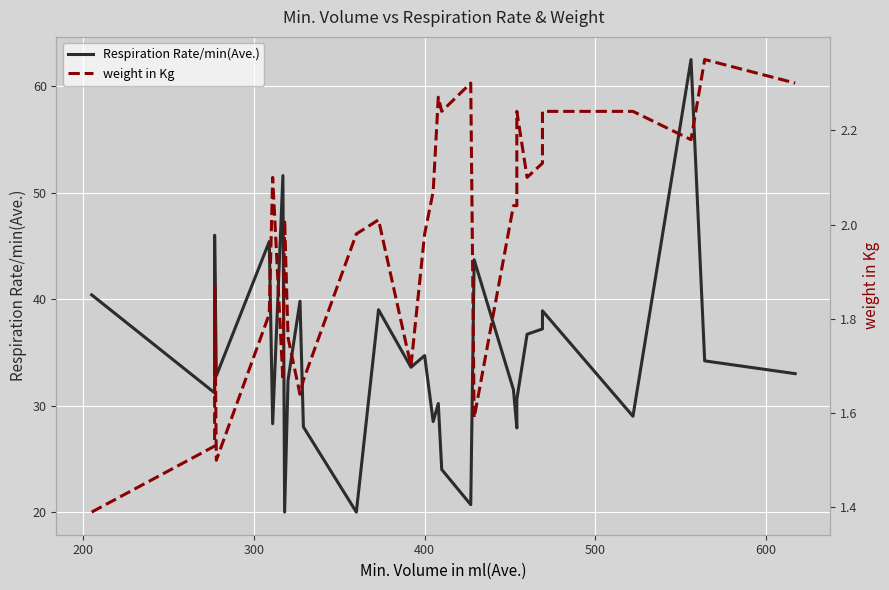

True or false: weight in Kg and Respiration Rate/min(Ave.) intersect in this chart.

False